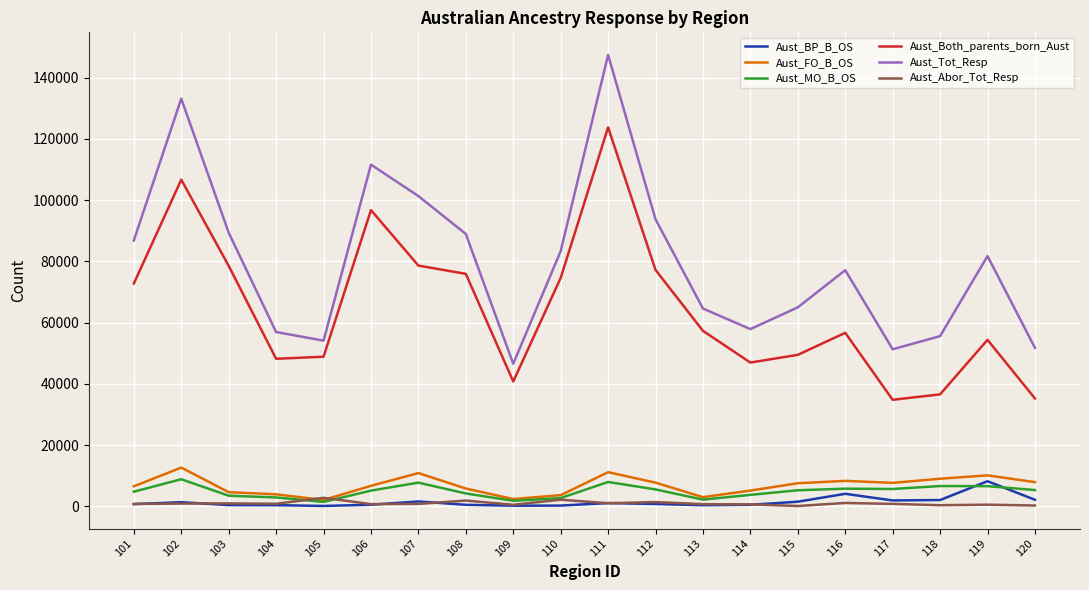

How many lines are shown in the chart?

6